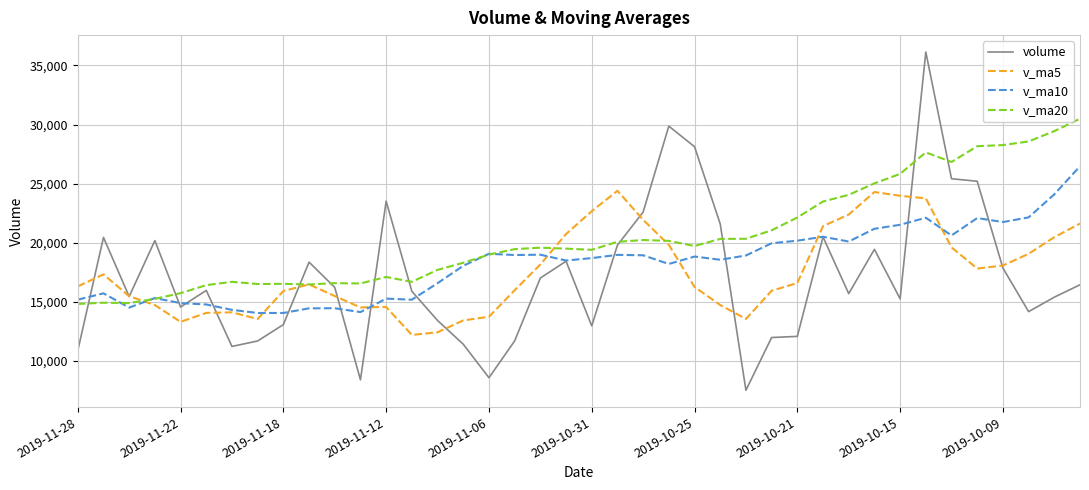

Rank the series by their maximum value, from highest to lowest.

volume, v_ma20, v_ma10, v_ma5